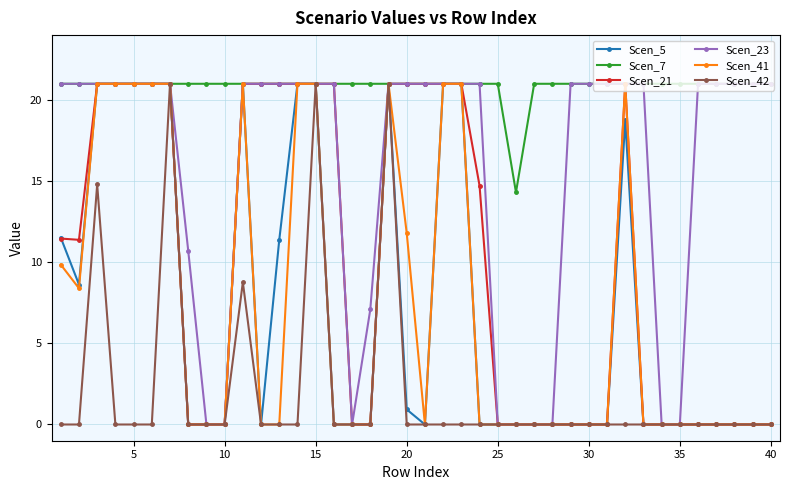

What is the maximum value for Scen_5?

21.0